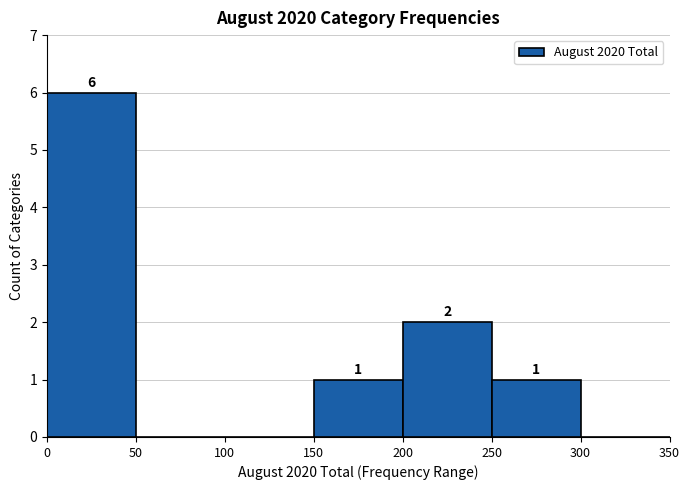

Over which range of the x-axis is the bar tallest?

0 to 50